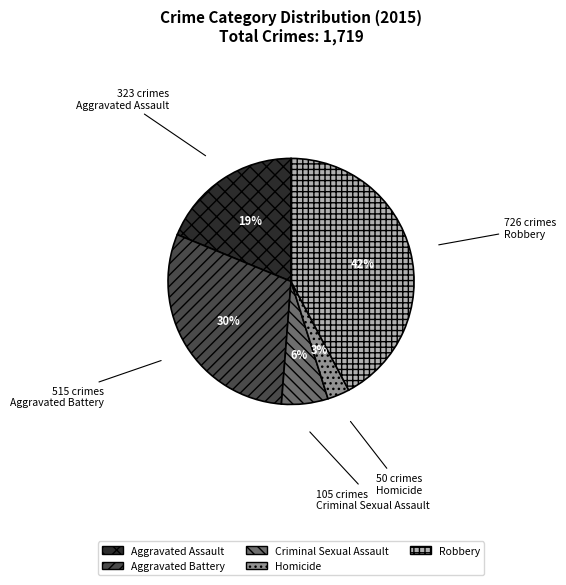

Does Homicide account for over 50% of the chart?

No